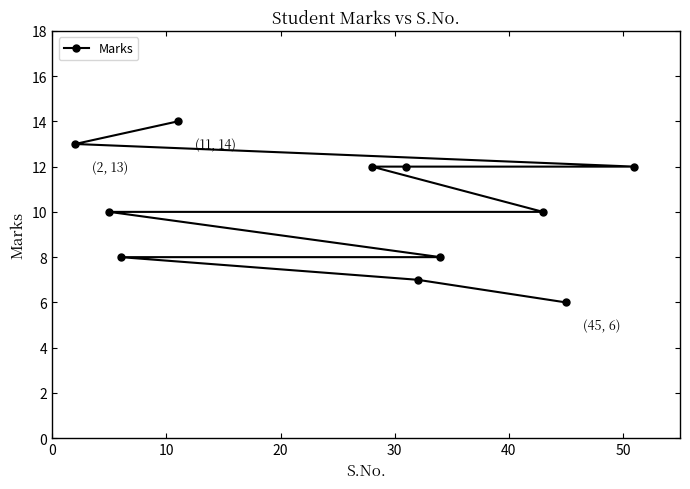

What is the greatest value displayed?

14